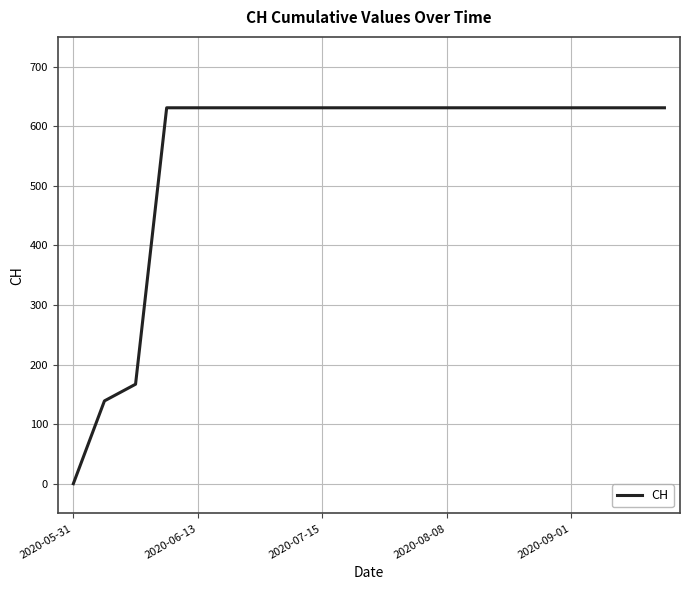

What is the maximum value shown in the chart?

631